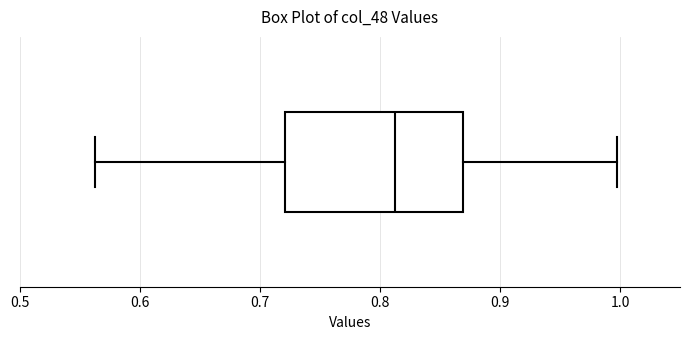

Read this box plot against the x-axis: the position of the median line, the range covered by the box, and the ends of both whiskers. The values are not printed on the chart, so give them approximately, as read against the axis.

median 0.81, box 0.72 to 0.87, whiskers 0.56 to 1.00